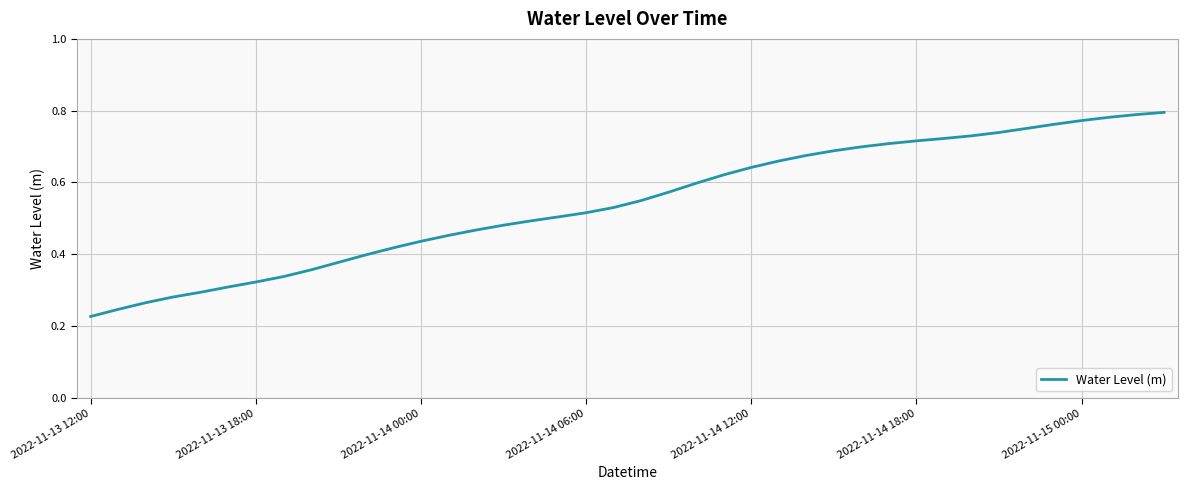

True or false: the data has more than 2 interior local peaks.

False